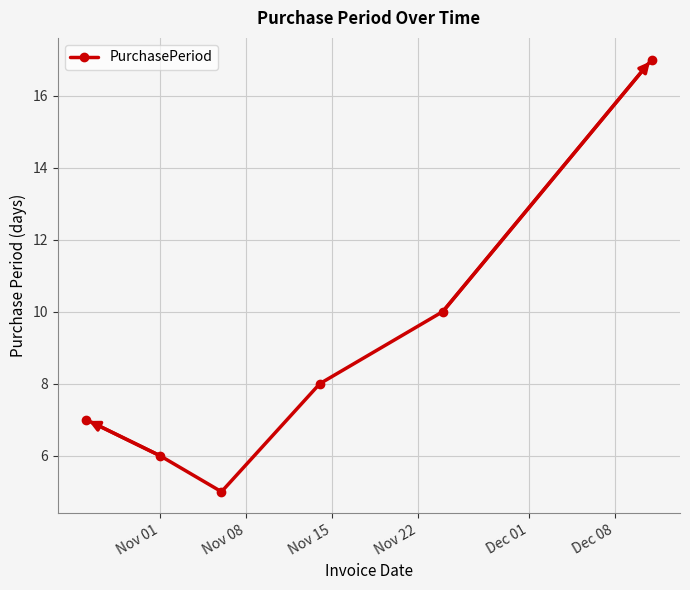

What is the value of the 1st point from the left?

7